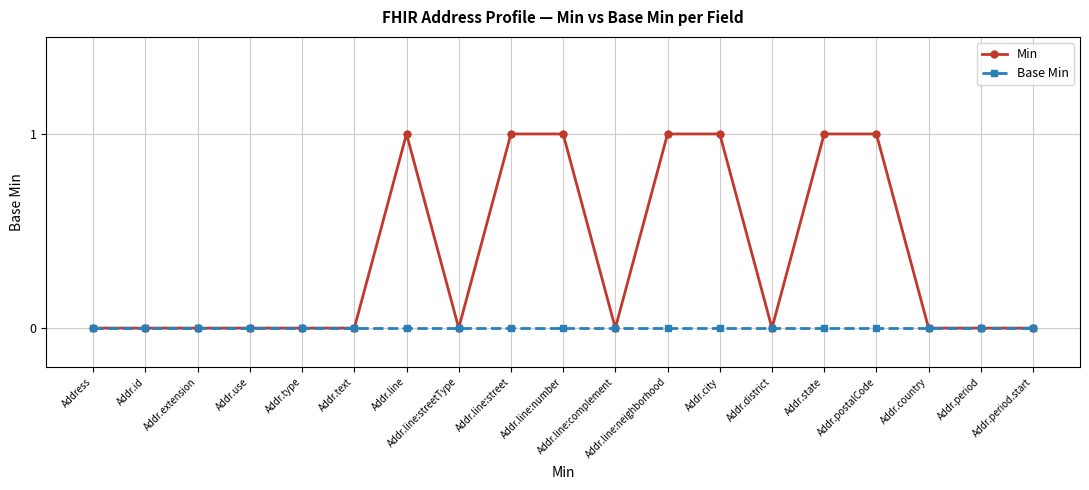

Which series has the largest total across all categories?

Min